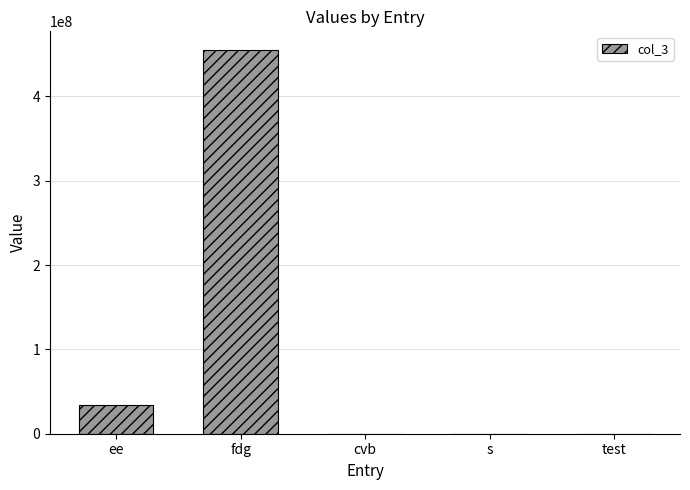

Which category has the highest value across all series?

fdg